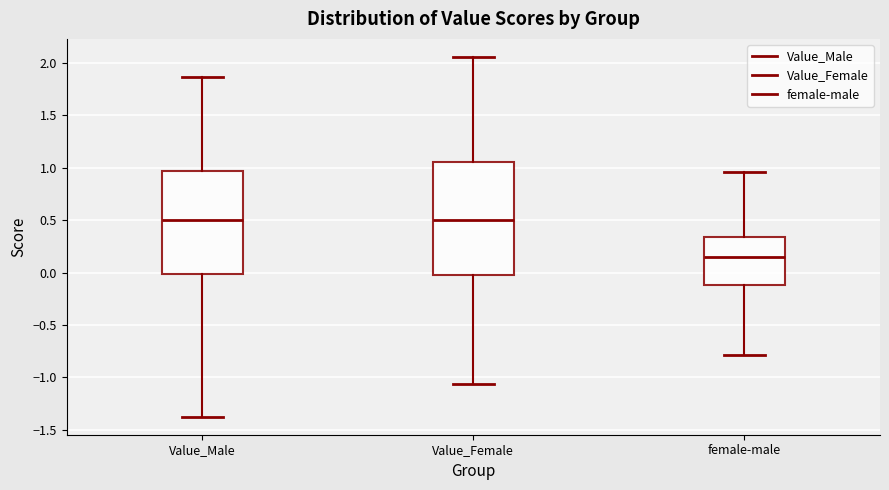

Reading left to right, transcribe this box plot: for each box, give where its median line is, the range the box spans, and where its two whiskers end, as read against the y-axis. The values are not printed on the chart, so give them approximately, as read against the axis.

Value_Male: median 0.50, box 0.00 to 0.95, whiskers -1.35 to 1.85
Value_Female: median 0.50, box -0.05 to 1.05, whiskers -1.05 to 2.05
female-male: median 0.15, box -0.10 to 0.35, whiskers -0.80 to 0.95